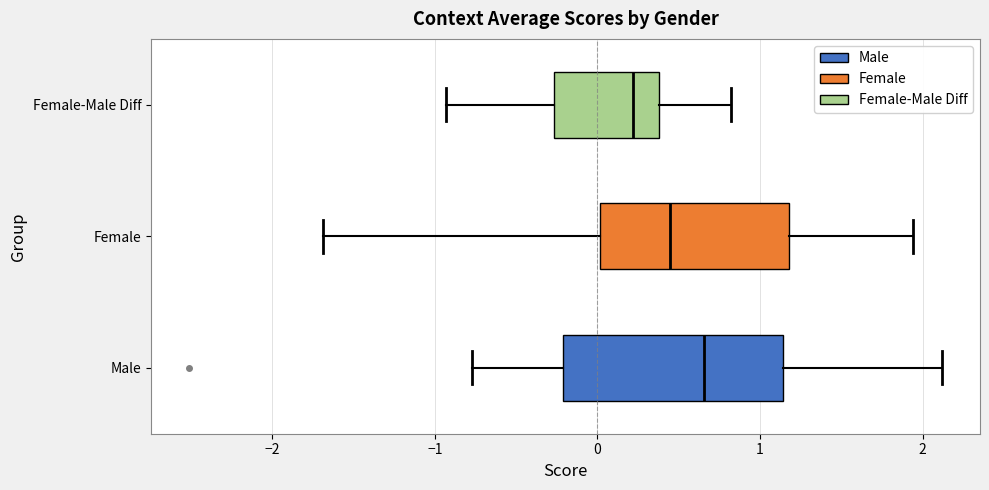

Which box is the widest, from its left edge to its right edge?

Male